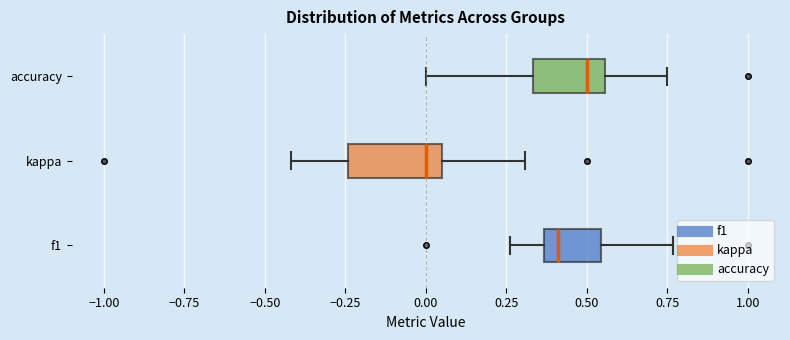

Reading bottom to top, transcribe this box plot: for each box, give where its median line is, the range the box spans, and where its two whiskers end, as read against the x-axis. The values are not printed on the chart, so give them approximately, as read against the axis.

f1: median 0.40, box 0.35 to 0.55, whiskers 0.25 to 0.75
kappa: median 0.00, box -0.25 to 0.05, whiskers -0.40 to 0.30
accuracy: median 0.50, box 0.35 to 0.55, whiskers 0.00 to 0.75